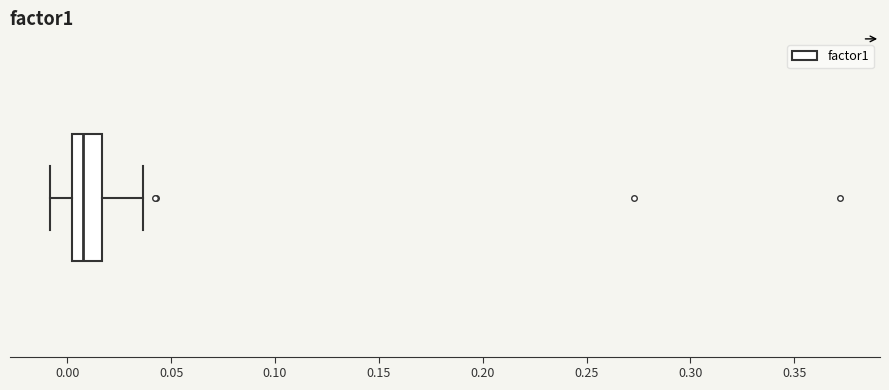

Read this box plot against the x-axis: the position of the median line, the range covered by the box, and the ends of both whiskers. The values are not printed on the chart, so give them approximately, as read against the axis.

median 0.010, box 0.000 to 0.015, whiskers -0.010 to 0.035